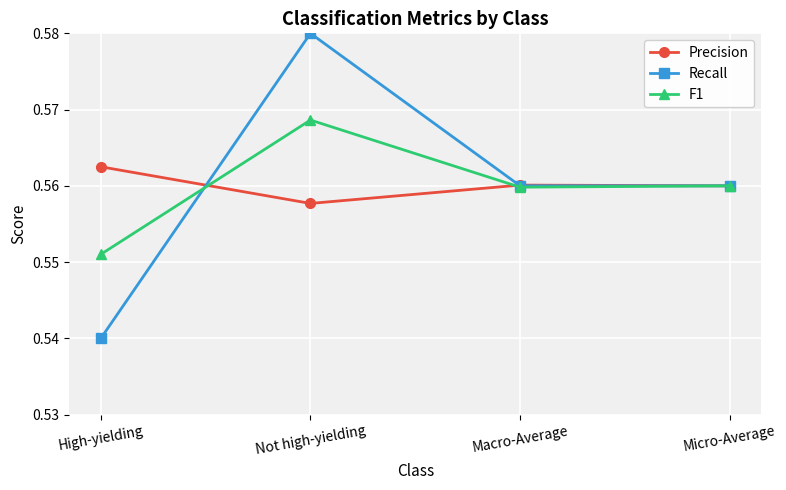

Which series has the largest range (max minus min)?

Recall